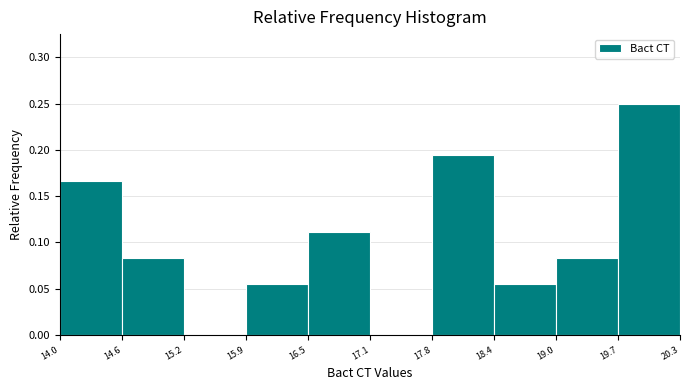

Reading left to right, transcribe this chart: for each bar, give the range it covers on the x-axis and its height. The values are not printed on the chart, so give them approximately, as read against the axis.

14.0 to 14.6: 0.165
14.6 to 15.2: 0.085
15.2 to 15.9: 0
15.9 to 16.5: 0.055
16.5 to 17.1: 0.110
17.1 to 17.8: 0
17.8 to 18.4: 0.195
18.4 to 19.0: 0.055
19.0 to 19.7: 0.085
19.7 to 20.3: 0.250